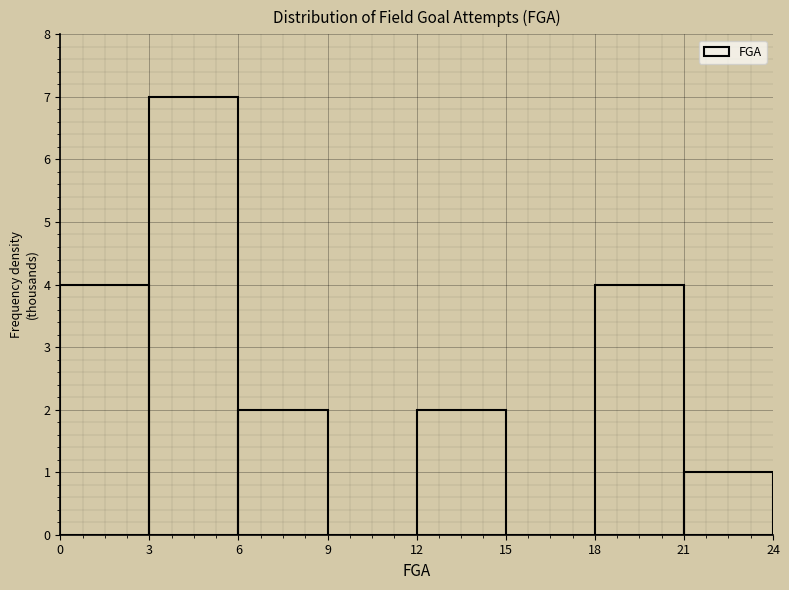

Reading left to right, list every bar in this chart as the range it spans on the x-axis followed by its height. The values are not printed on the chart, so give them approximately, as read against the axis.

0 to 3: 4
3 to 6: 7
6 to 9: 2
9 to 12: 0
12 to 15: 2
15 to 18: 0
18 to 21: 4
21 to 24: 1